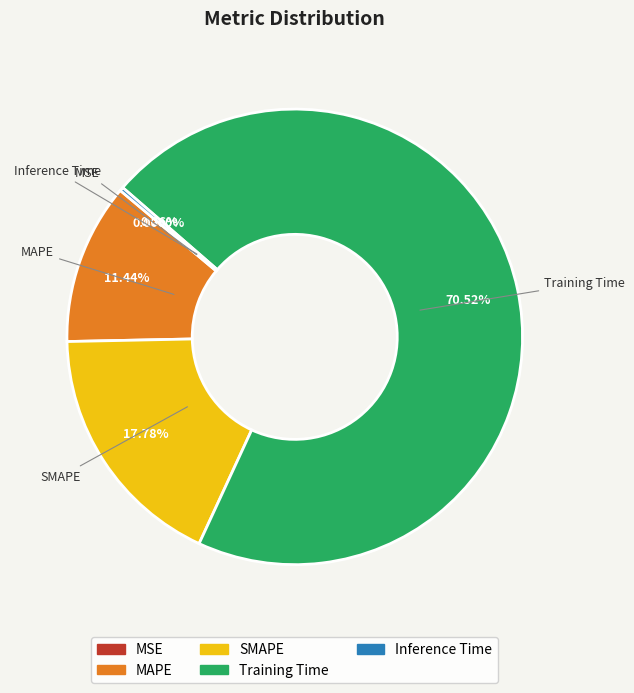

True or false: Training Time accounts for 83% of the total.

False